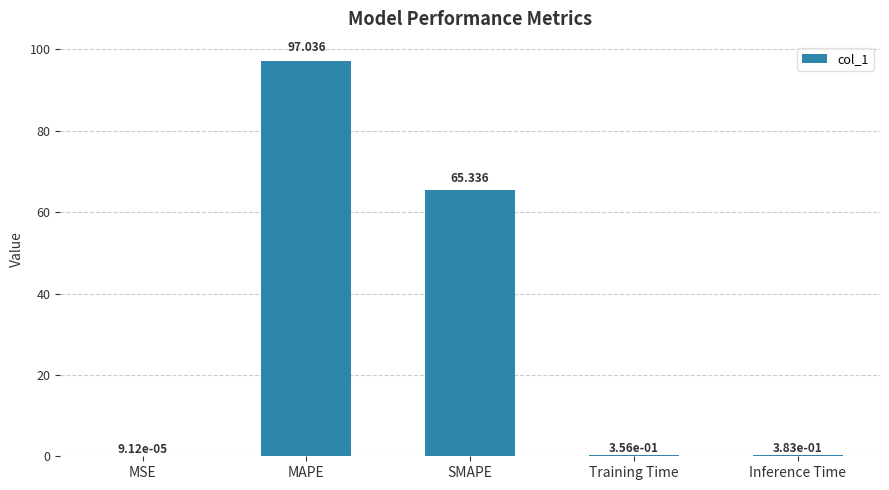

Where is the data nearest to the value 48?

SMAPE